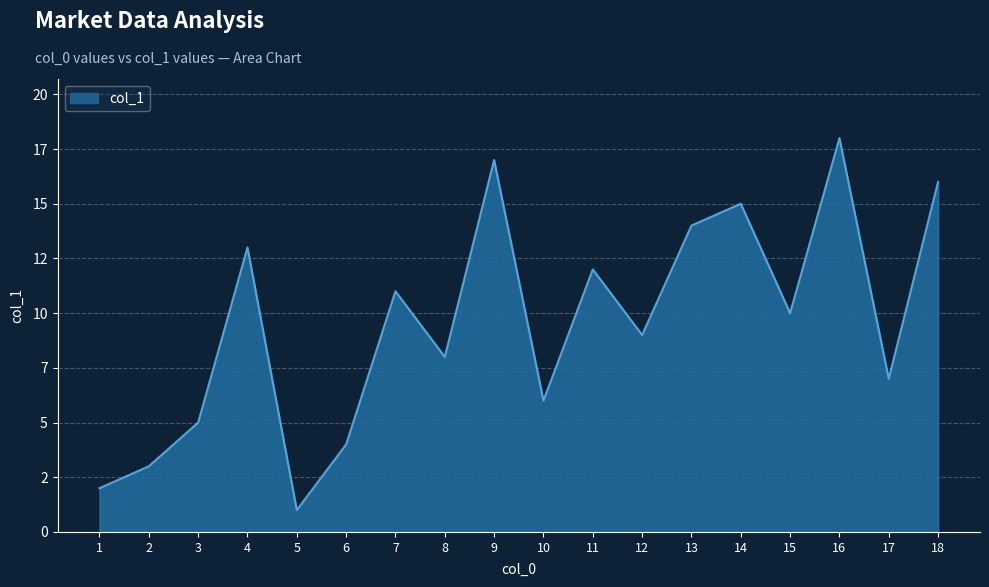

The value at 2 is 3. True or false?

True